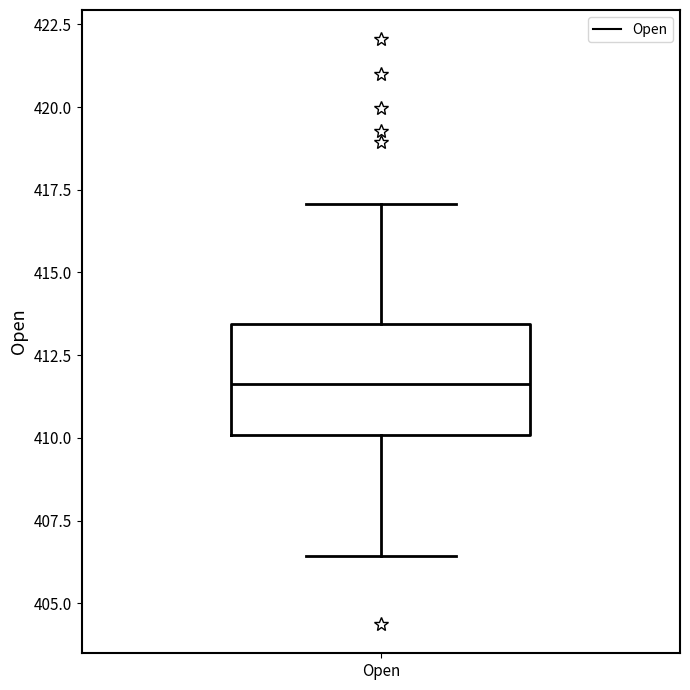

Transcribe this box plot: give where the median line is, the range the box spans, and where the two whiskers end, as read against the y-axis. The values are not printed on the chart, so give them approximately, as read against the axis.

median 411.5, box 410.0 to 413.5, whiskers 406.5 to 417.0